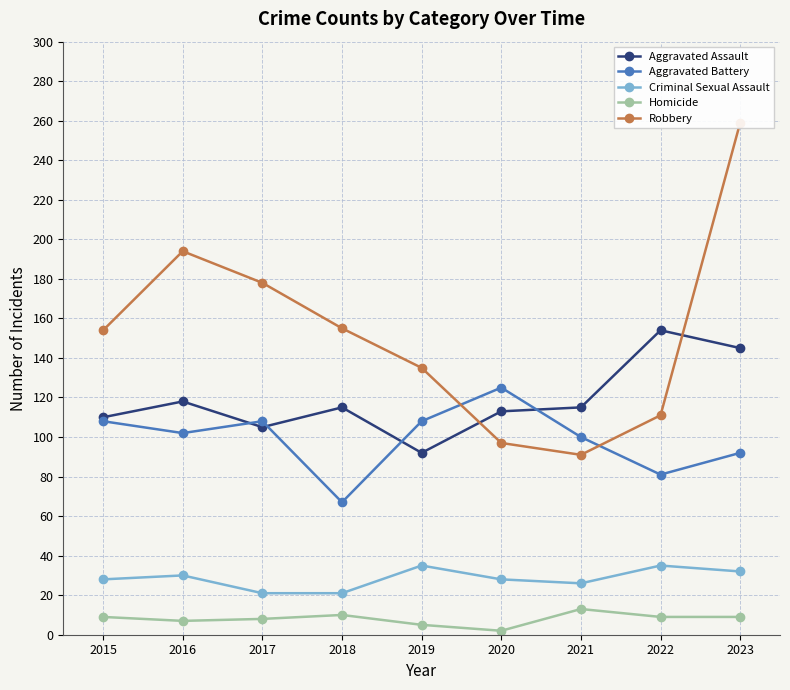

Which series has the largest total across all categories?

Robbery